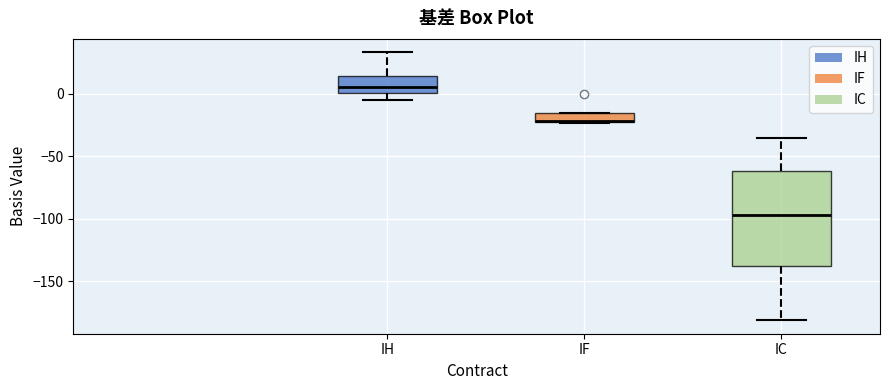

Reading left to right, transcribe this box plot: for each box, give where its median line is, the range the box spans, and where its two whiskers end, as read against the y-axis. The values are not printed on the chart, so give them approximately, as read against the axis.

IH: median 5, box 0 to 15, whiskers -5 to 35
IF: median -20, box -25 to -15, whiskers -25 to -15
IC: median -95, box -140 to -60, whiskers -180 to -35